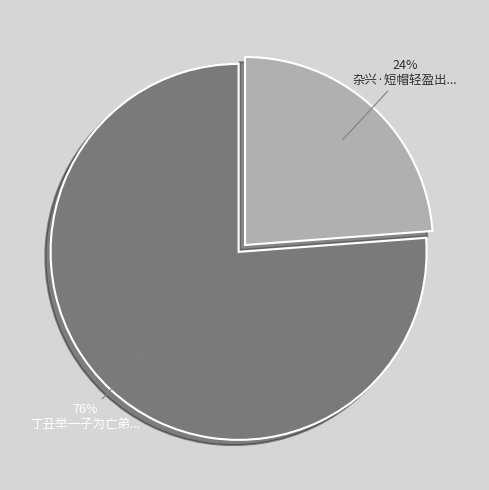

How many segments does this pie chart have?

2